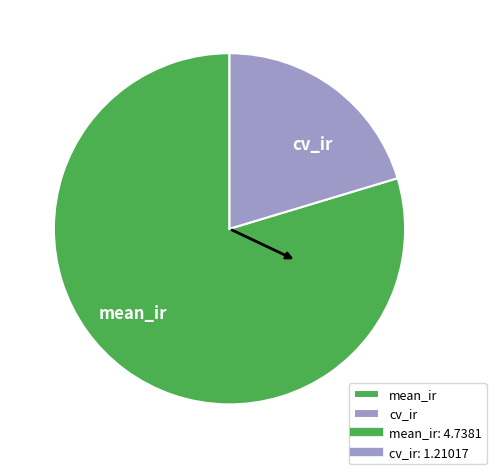

Count the number of slices in the pie.

2